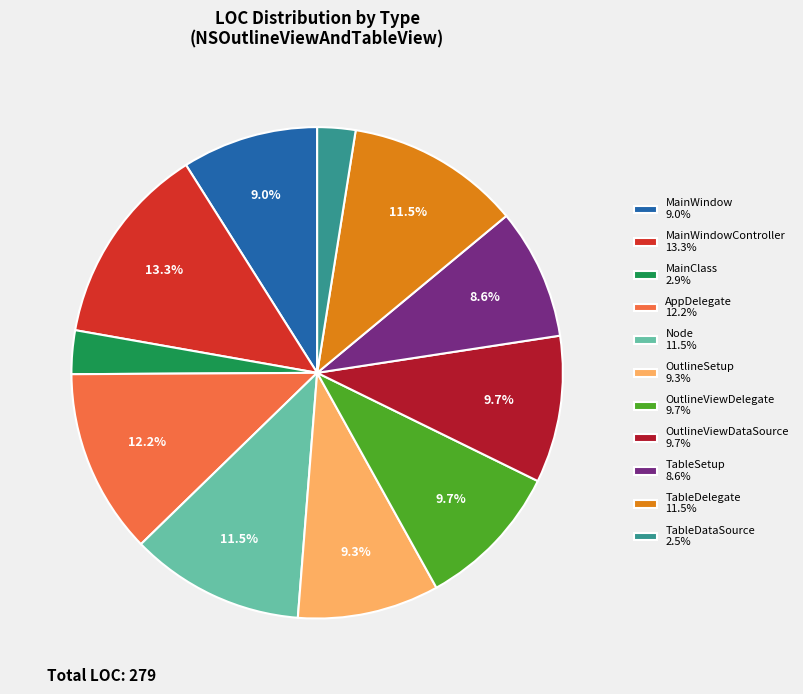

What percentage is NOT represented by AppDelegate 12.2%?

87.8%